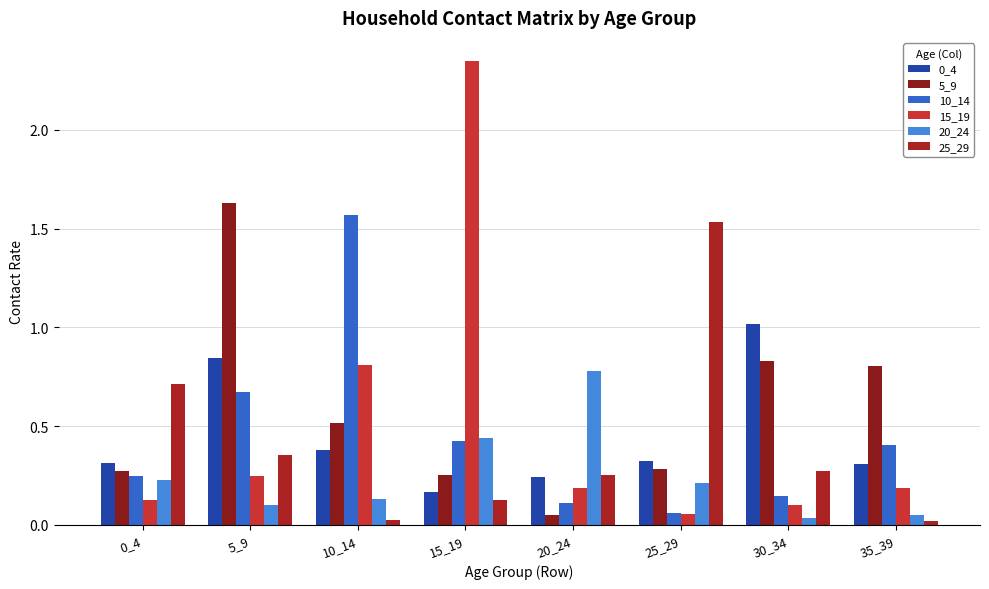

What is the difference between the second highest and minimum values in the 25_29 series?

0.7